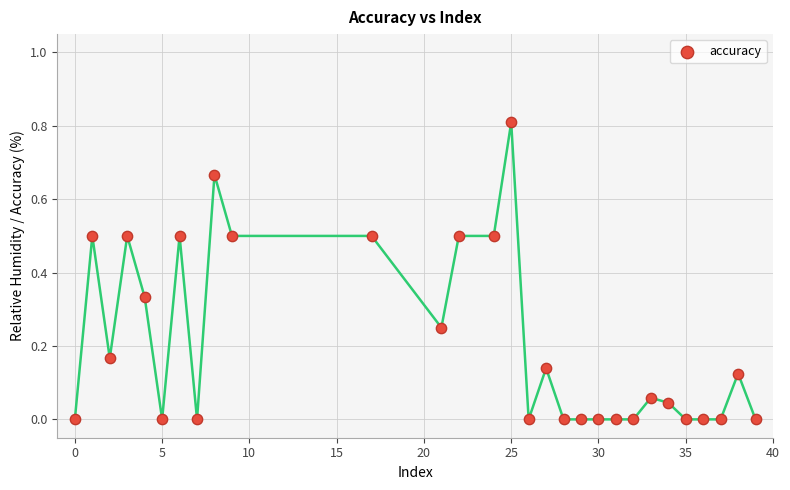

What is the range of Y values (max minus min)?

0.8